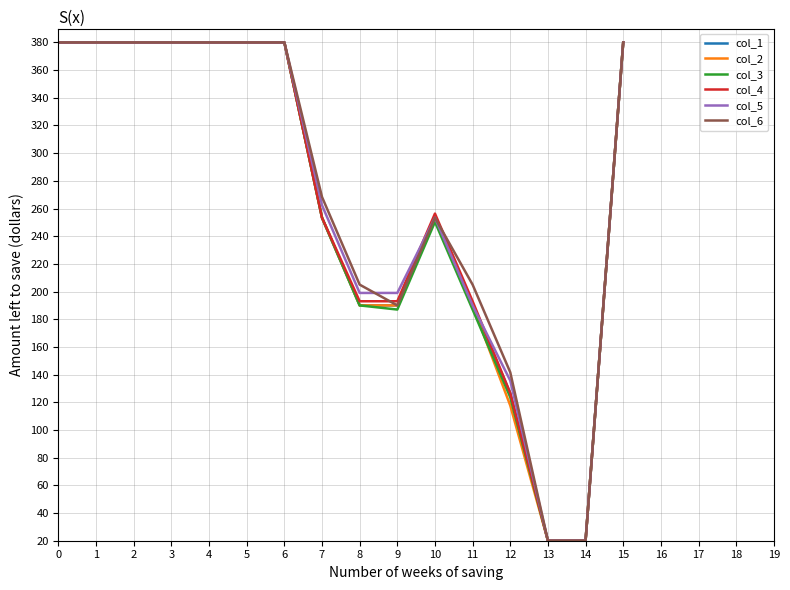

What is the total value across all series at 2?

2280.0